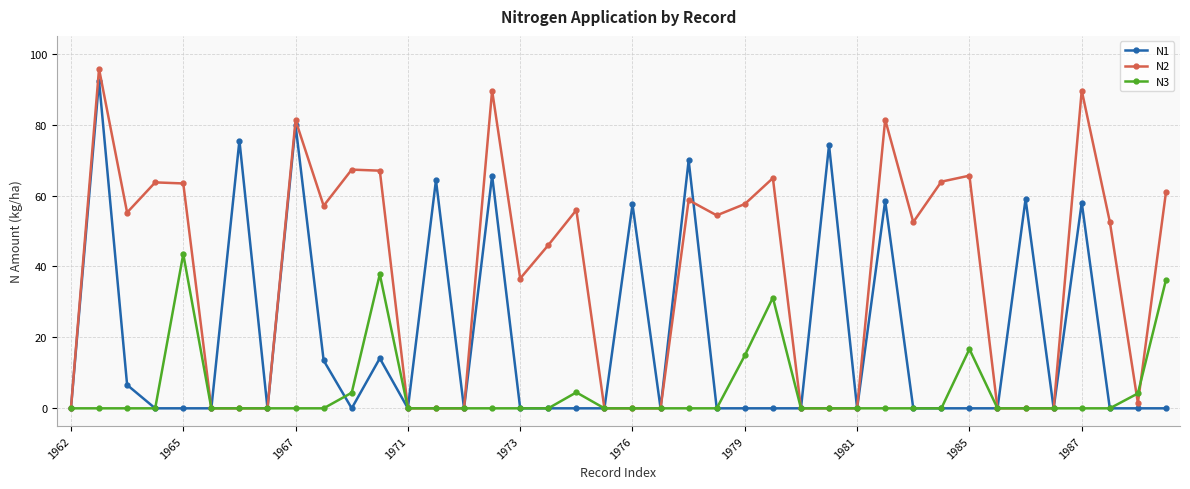

Which series has the largest range (max minus min)?

N2